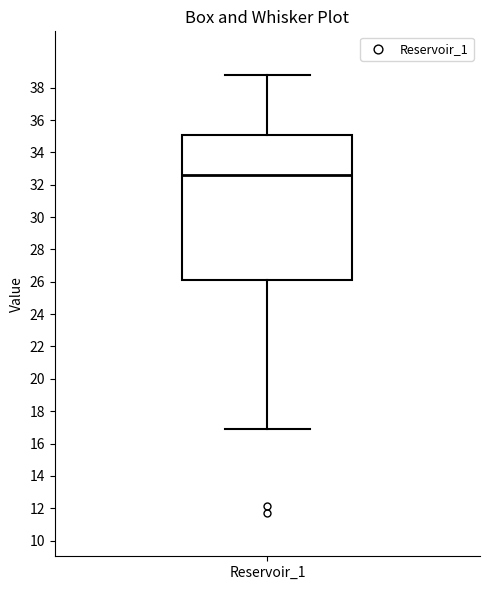

Where does the upper whisker of the box for Reservoir_1 end on the y-axis? The values are not printed on the chart, so give them approximately, as read against the axis.

38.8